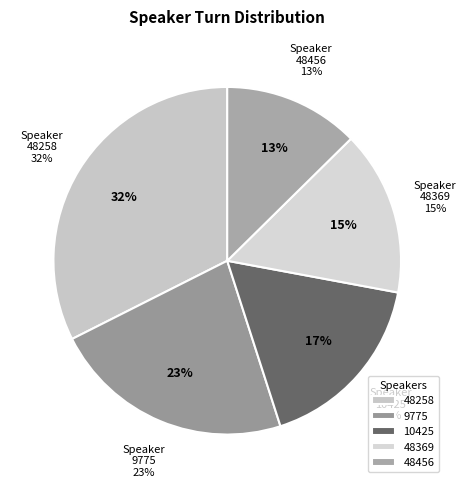

Does 9775 represent more than half of the total?

No